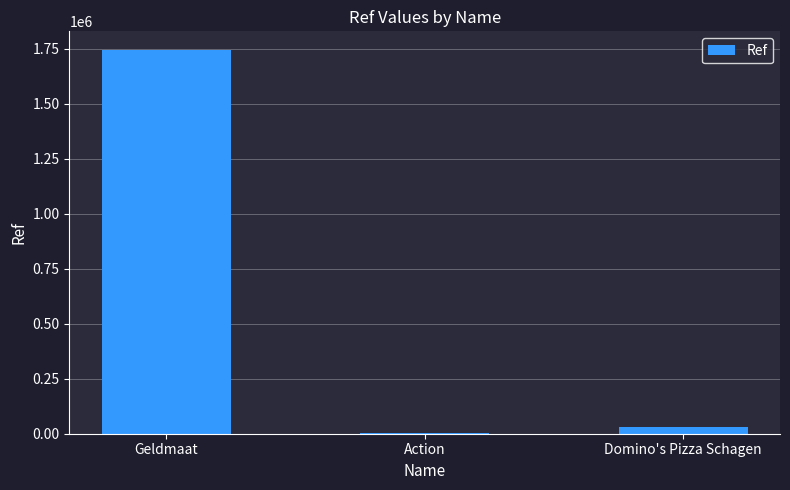

How many series are shown in this chart?

1